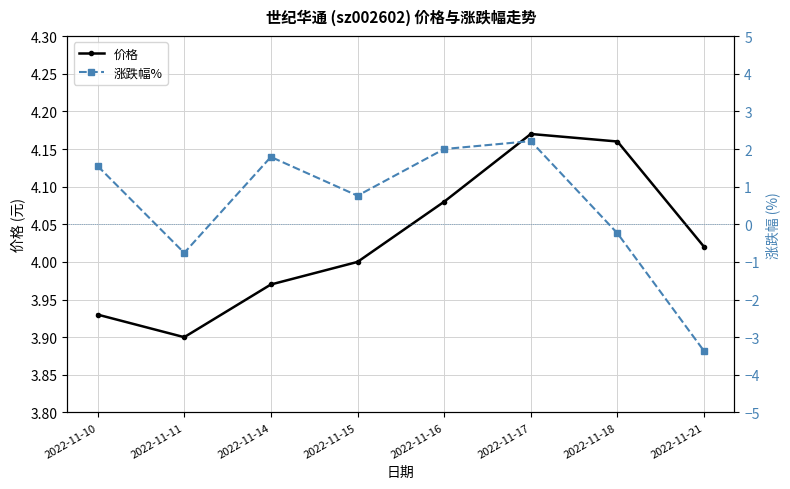

Where does the 价格 series first go above 4?

2022-11-16